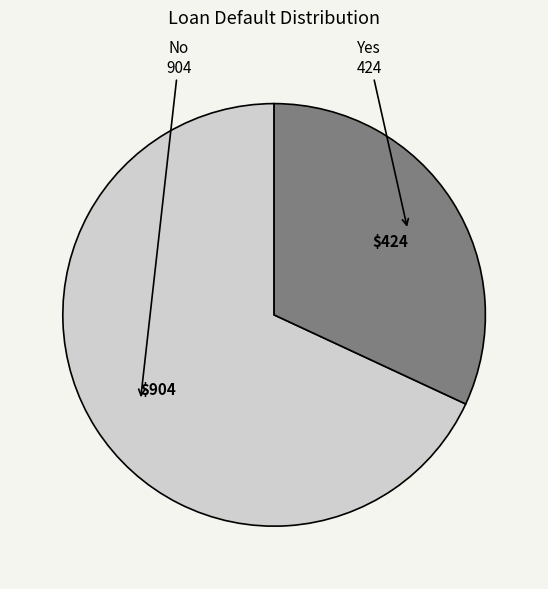

Is it true that No is 62% of the pie?

False